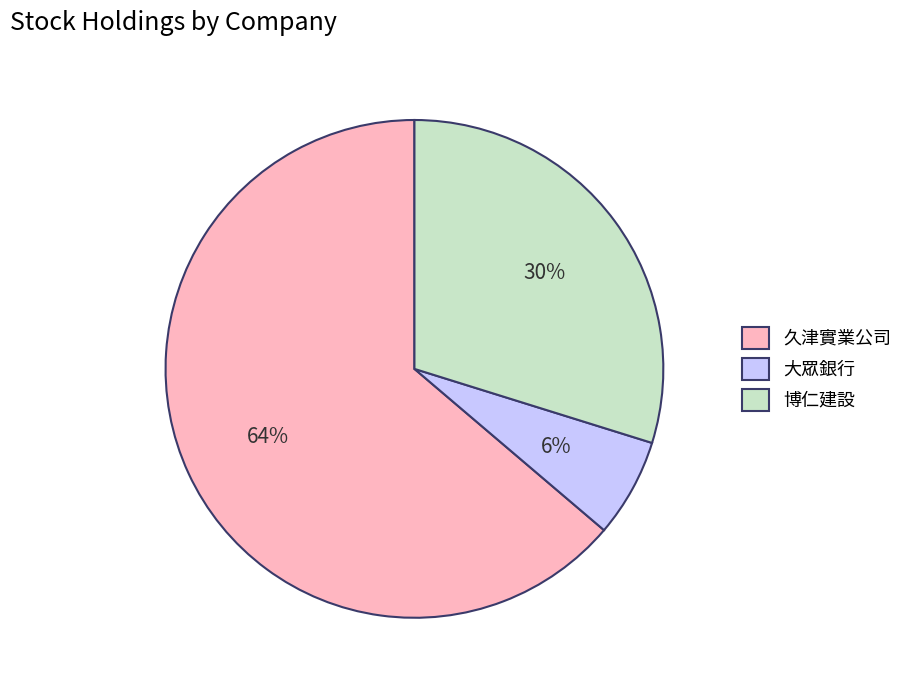

Approximately how many times larger is the value at 博仁建設 compared to 久津實業公司?

0.5